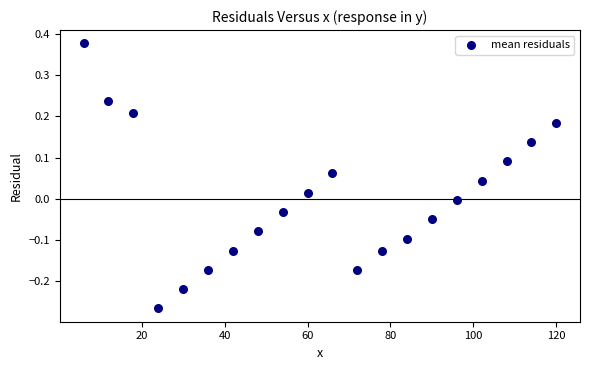

What is the range of Y values (max minus min)?

0.6